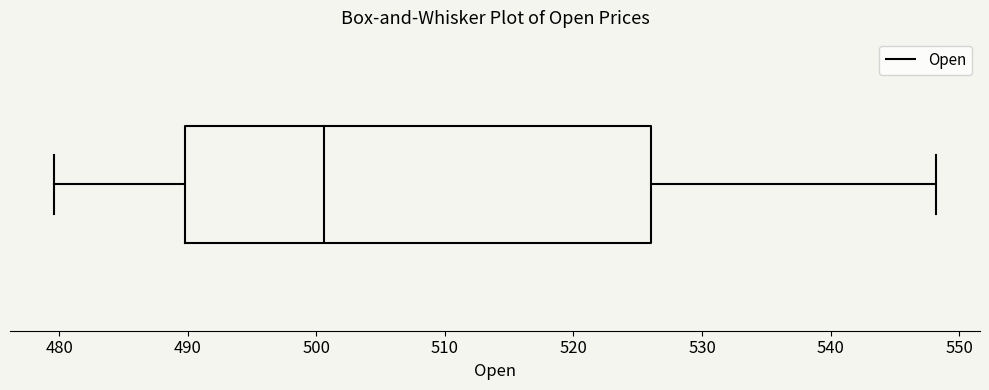

Where does the right whisker of the box end on the x-axis? The values are not printed on the chart, so give them approximately, as read against the axis.

548